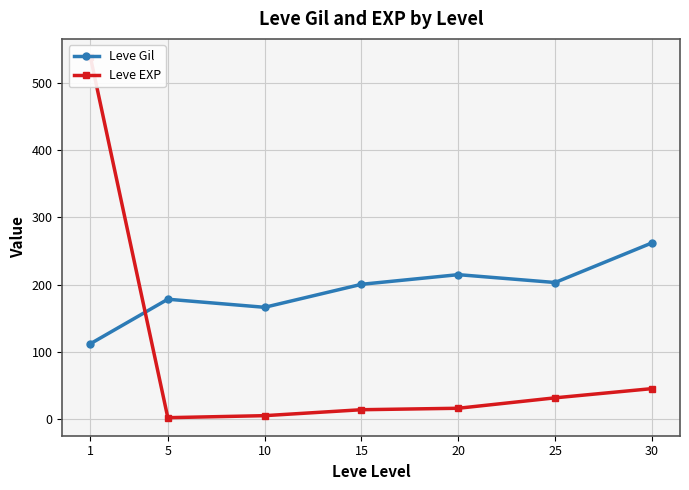

Reading left to right, transcribe all the data shown in this chart.

Leve Gil: 112.2	178.3	166.3	200.5	214.8	203.2	262.0
Leve EXP: 538.3	2.3	5.3	14.2	16.3	31.8	45.5